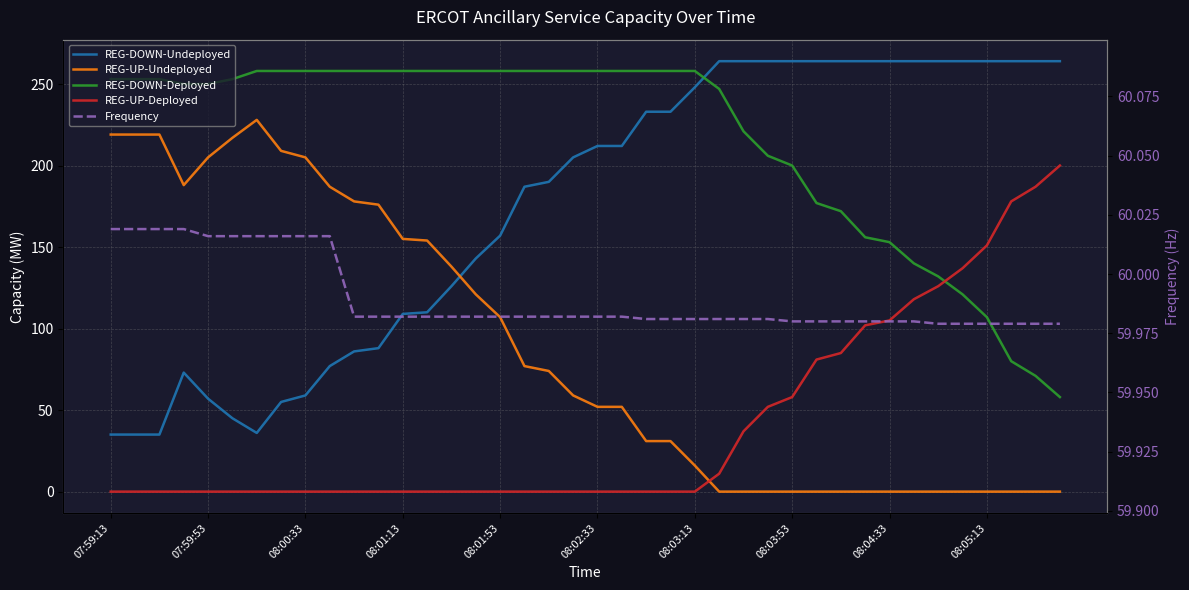

What is the total value across all series at 39?

582.0